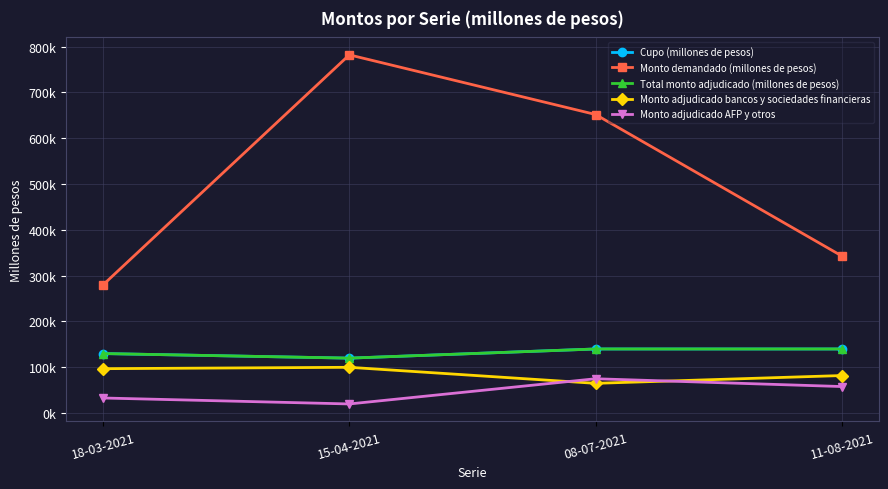

Which series has the widest spread of values?

Monto demandado (millones de pesos)